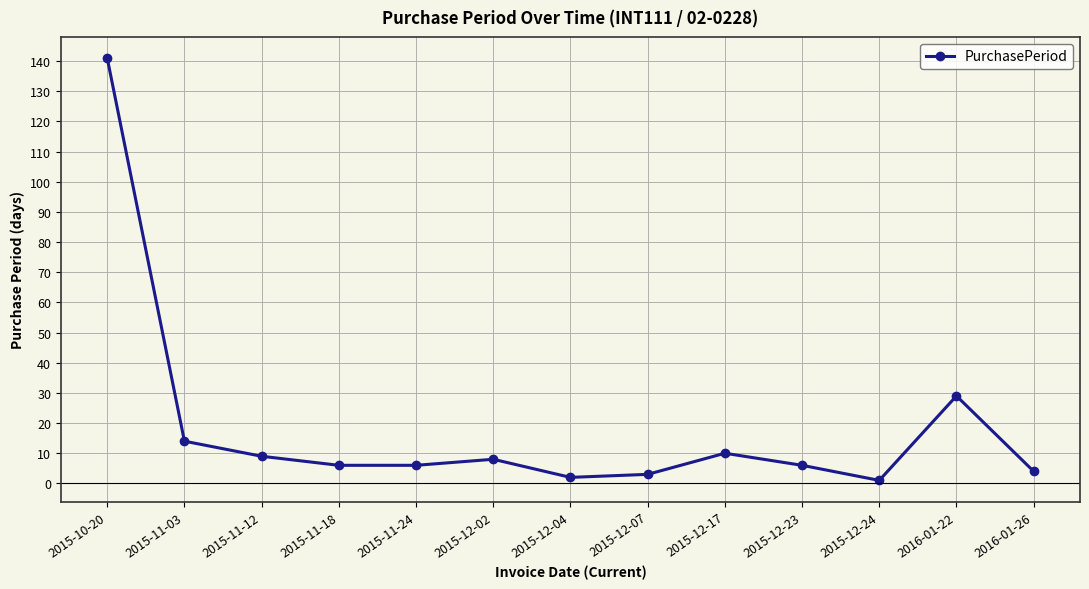

Does the chart have visible grid lines?

Yes